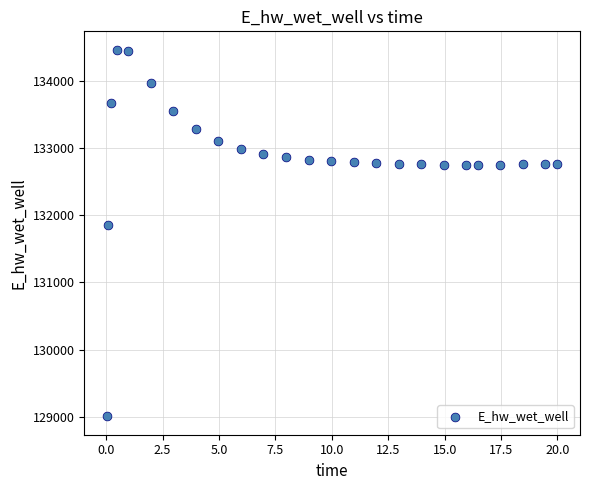

What Y value in the scatter plot is closest to 131732?

131851.1